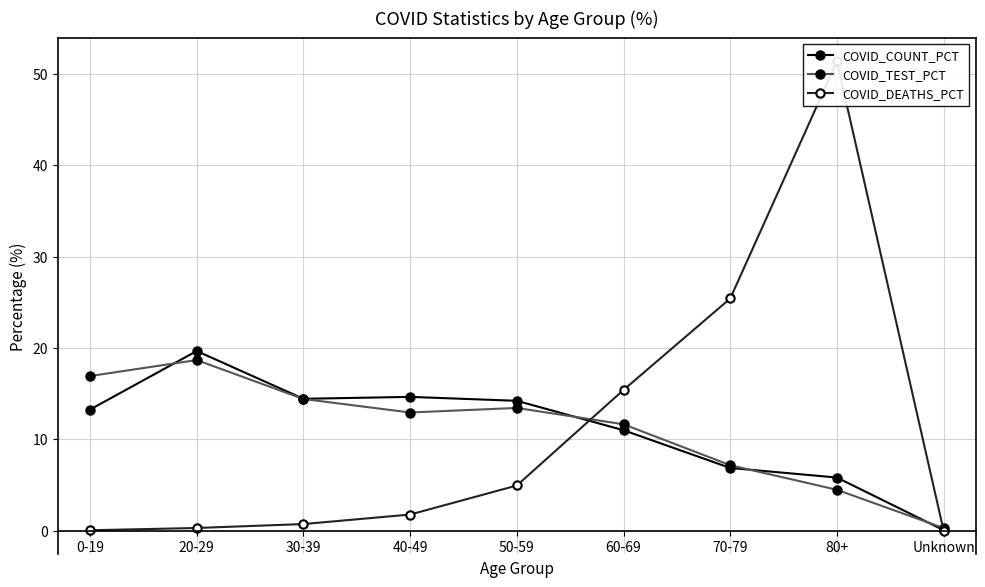

What is the difference between the COVID_TEST_PCT values at 60-69 and 40-49?

1.3